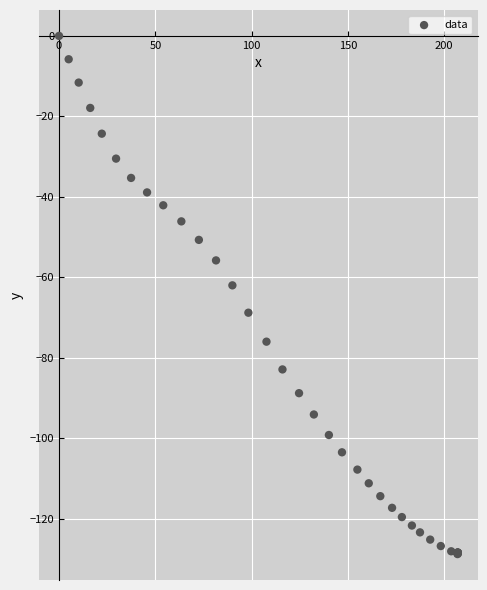

What Y value in the scatter plot is closest to -64?

-62.0